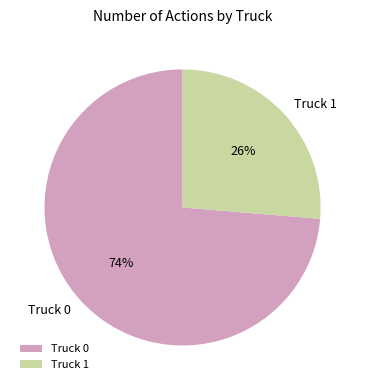

Do Truck 1 and Truck 0 together represent more than half of the pie?

Yes